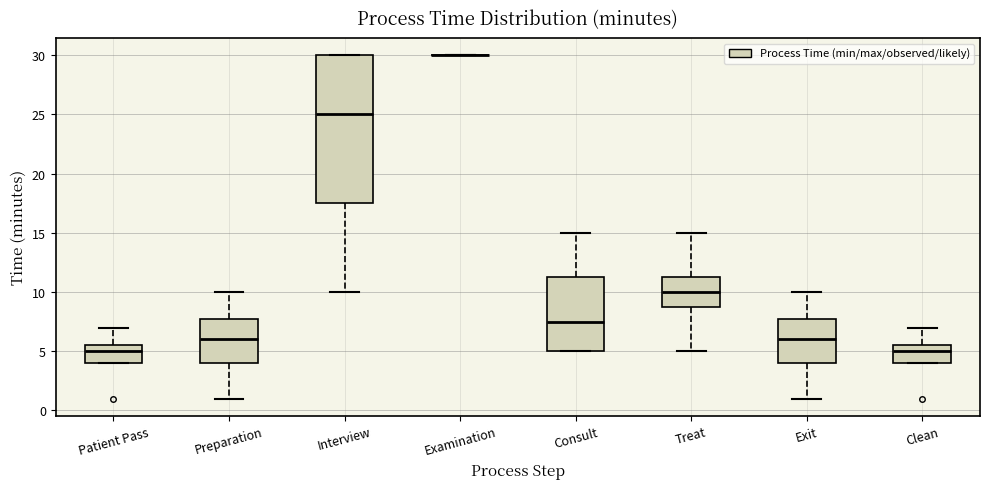

Comparing the boxes themselves (not the whiskers), which one is the tallest?

Interview